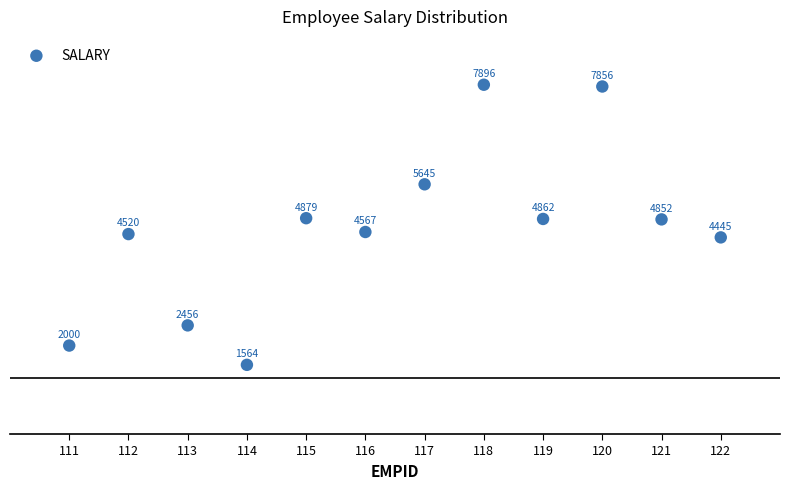

What Y value in the scatter plot is closest to 4730?

4852